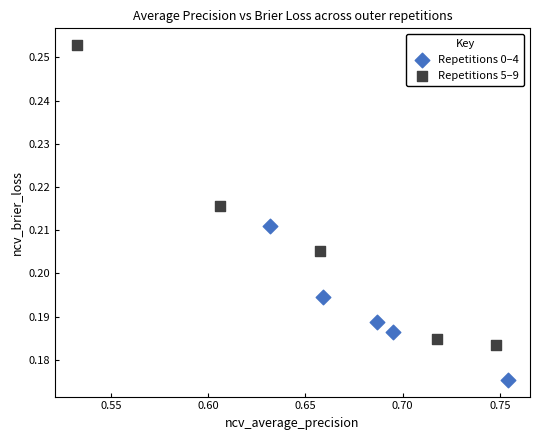

Which series reaches the minimum Y coordinate?

Repetitions 0–4